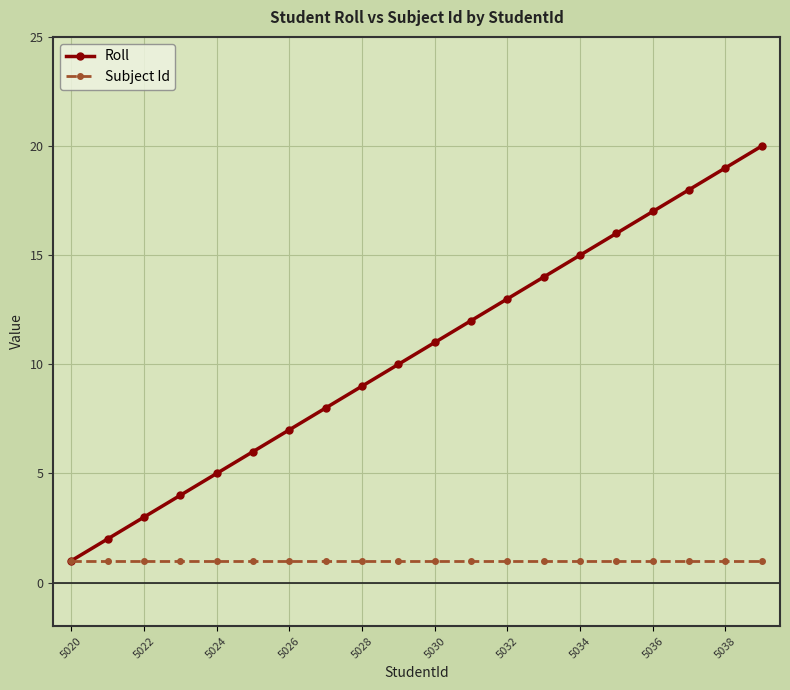

What is the greatest value displayed?

20